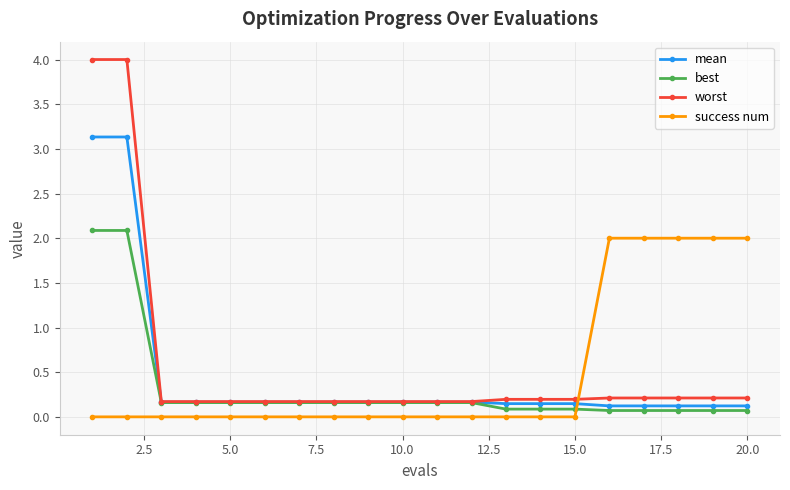

What is the highest value of the success num series?

2.0